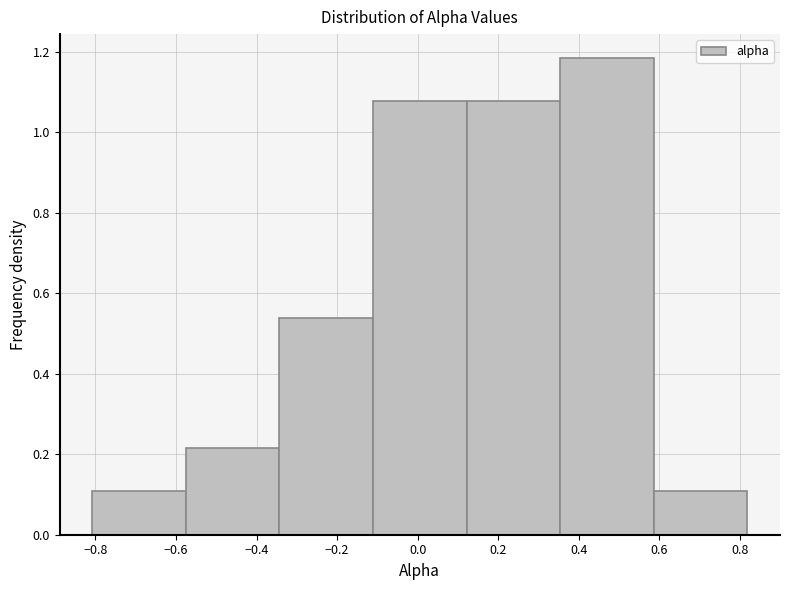

Which range on the x-axis has the tallest bar?

0.36 to 0.58